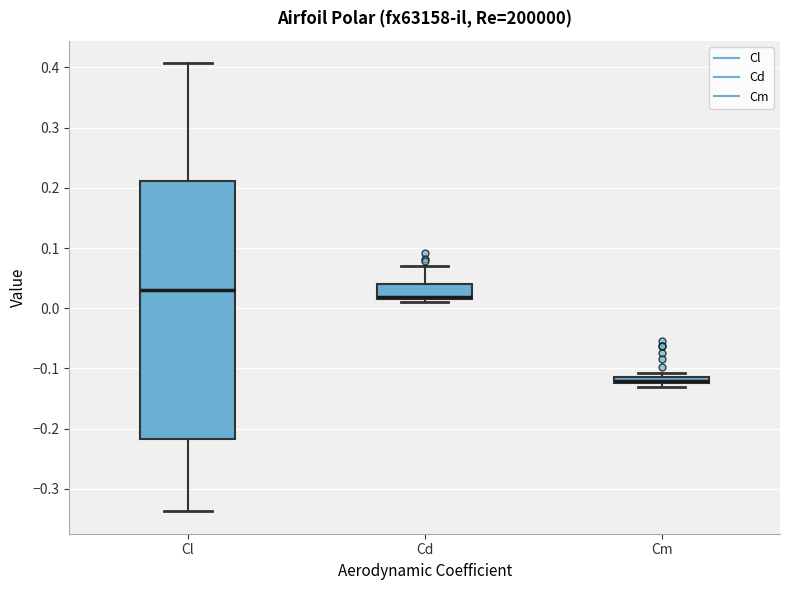

Where is the upper edge of the box for Cl on the y-axis? The values are not printed on the chart, so give them approximately, as read against the axis.

0.21